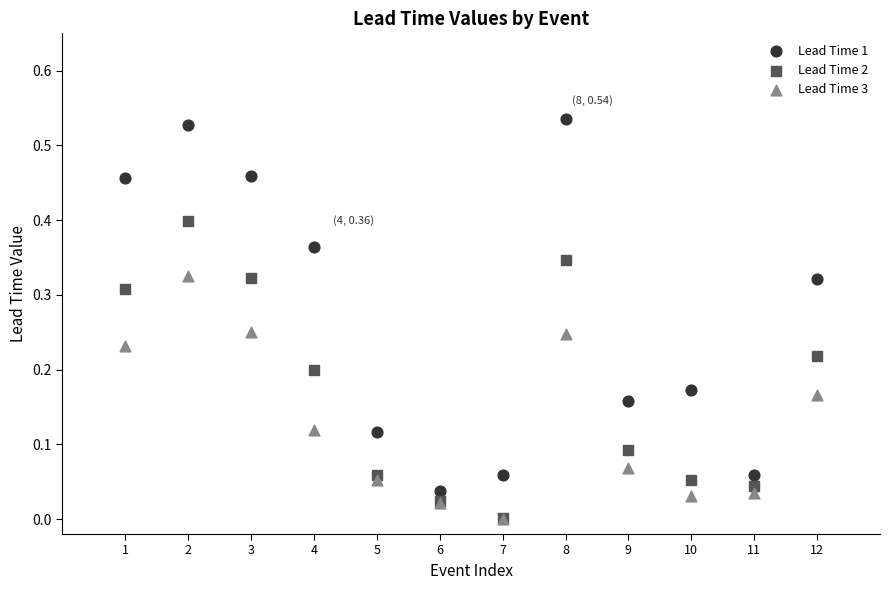

What are all the series names shown in the legend?

Lead Time 1, Lead Time 2, Lead Time 3